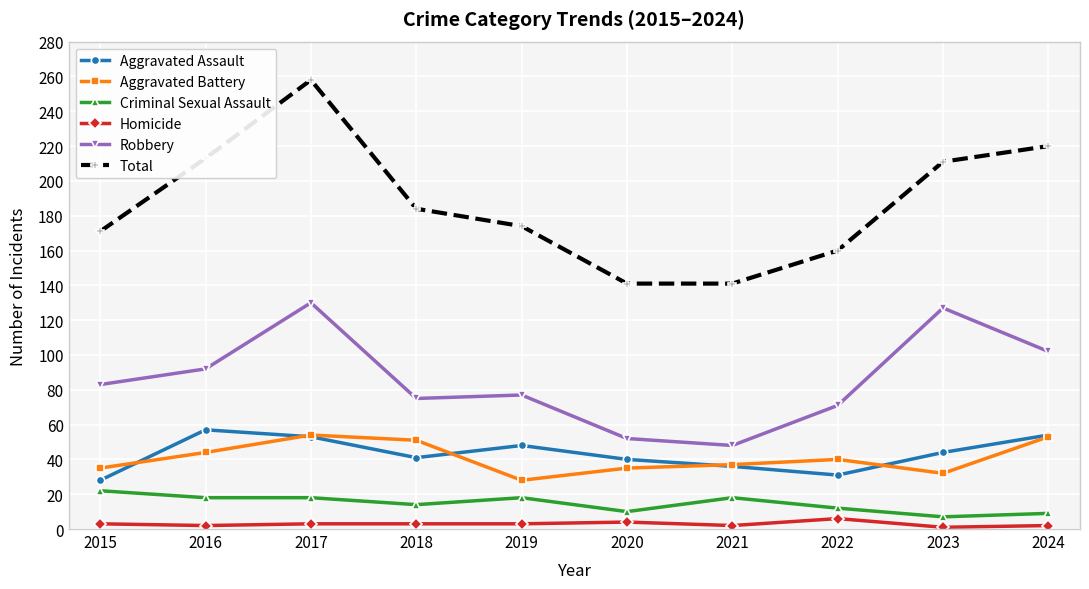

List the series in order of their peak value, lowest first.

Homicide, Criminal Sexual Assault, Aggravated Battery, Aggravated Assault, Robbery, Total